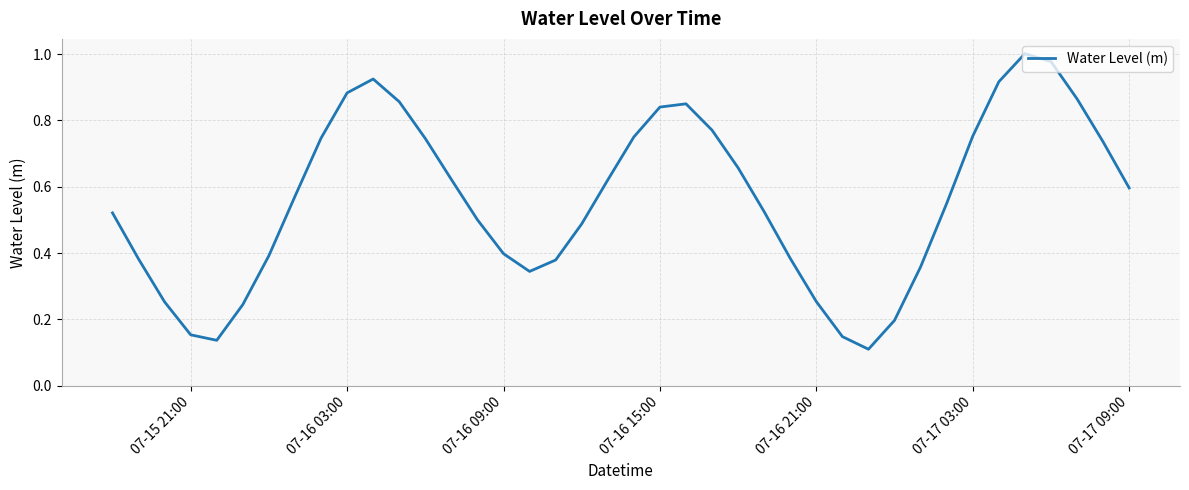

True or false: there are more than 2 points higher than both neighbors.

True